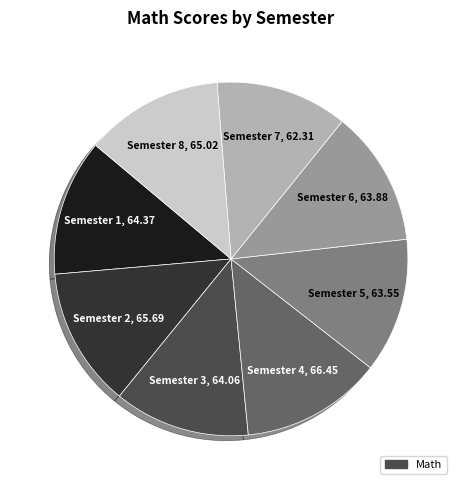

Does any single category account for the majority?

No